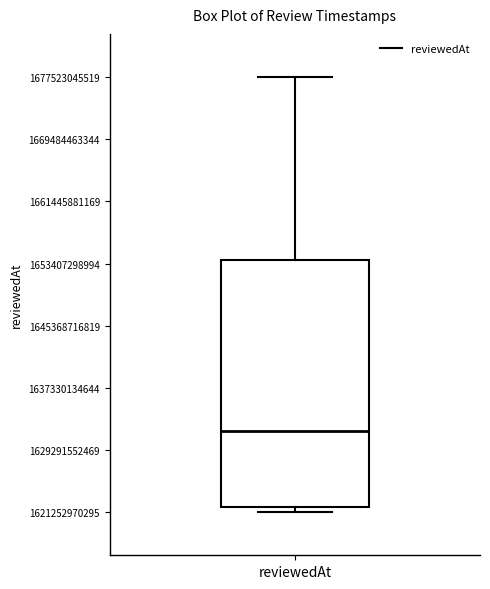

Transcribe this box plot: give where the median line is, the range the box spans, and where the two whiskers end, as read against the y-axis. The values are not printed on the chart, so give them approximately, as read against the axis.

median 1632000000000, box 1622000000000 to 1654000000000, whiskers 1621000000000 to 1678000000000